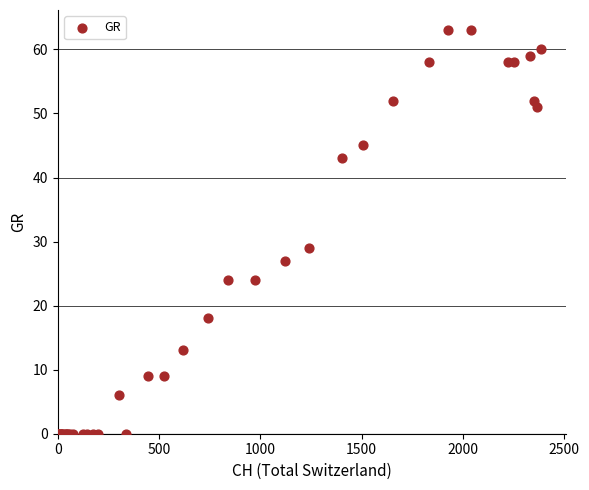

What Y value in the scatter plot is closest to 31?

29